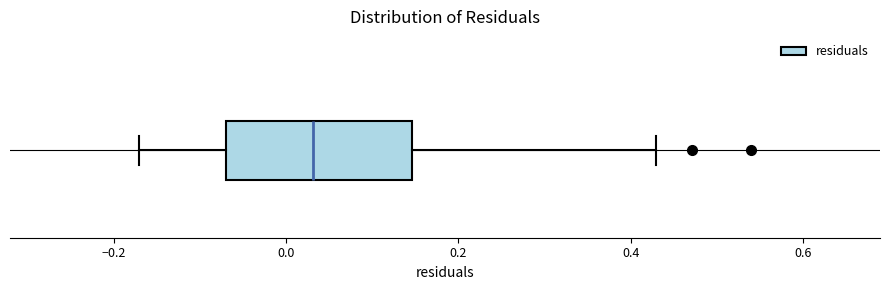

Read this box plot against the x-axis: the position of the median line, the range covered by the box, and the ends of both whiskers. The values are not printed on the chart, so give them approximately, as read against the axis.

median 0.04, box -0.08 to 0.14, whiskers -0.18 to 0.42